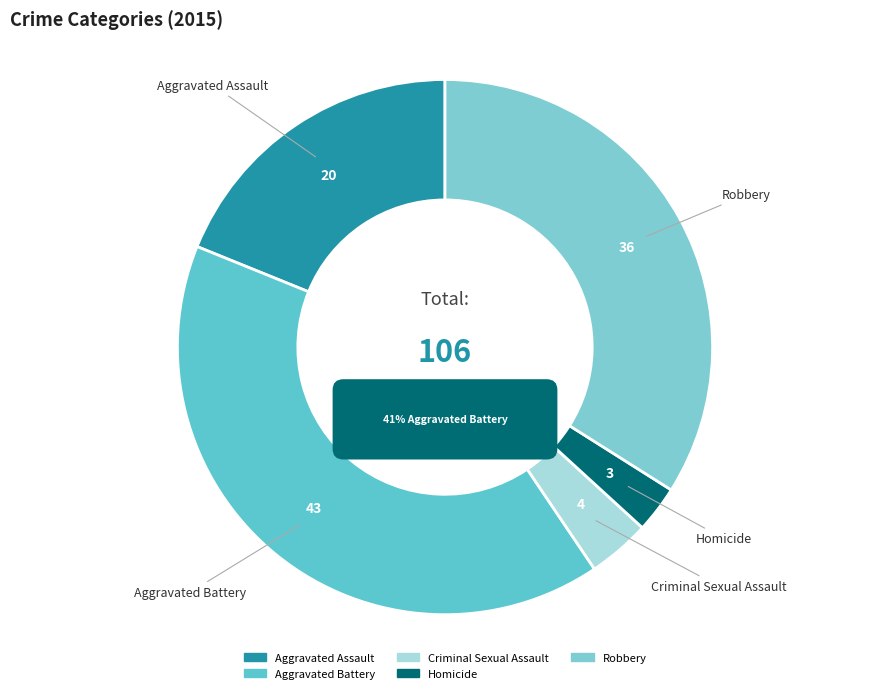

Do Homicide and Robbery together represent more than half of the pie?

No